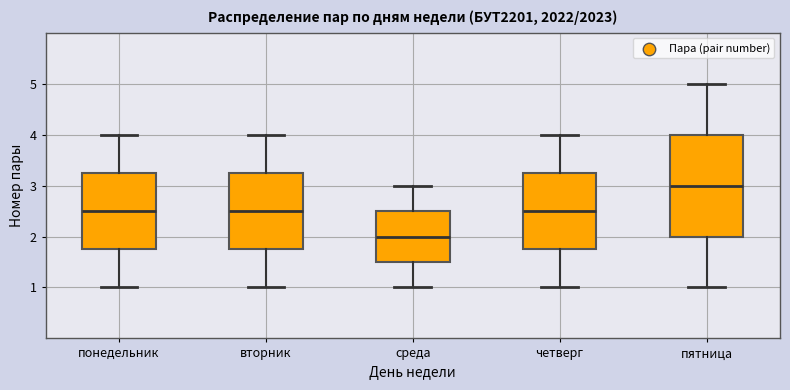

Which box is the tallest, from its lower edge to its upper edge?

пятница